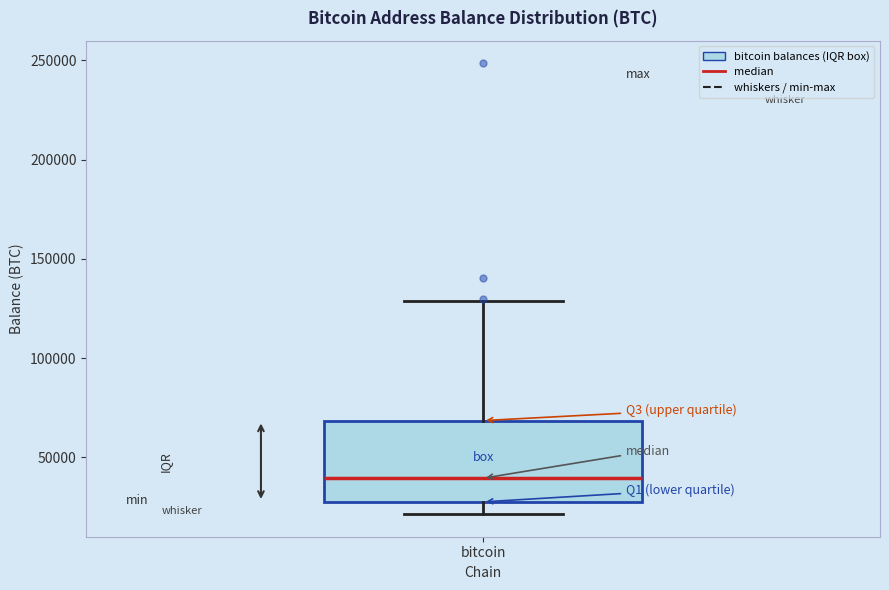

Read this box plot against the y-axis: the position of the median line, the range covered by the box, and the ends of both whiskers. The values are not printed on the chart, so give them approximately, as read against the axis.

median 40000, box 30000 to 70000, whiskers 20000 to 130000